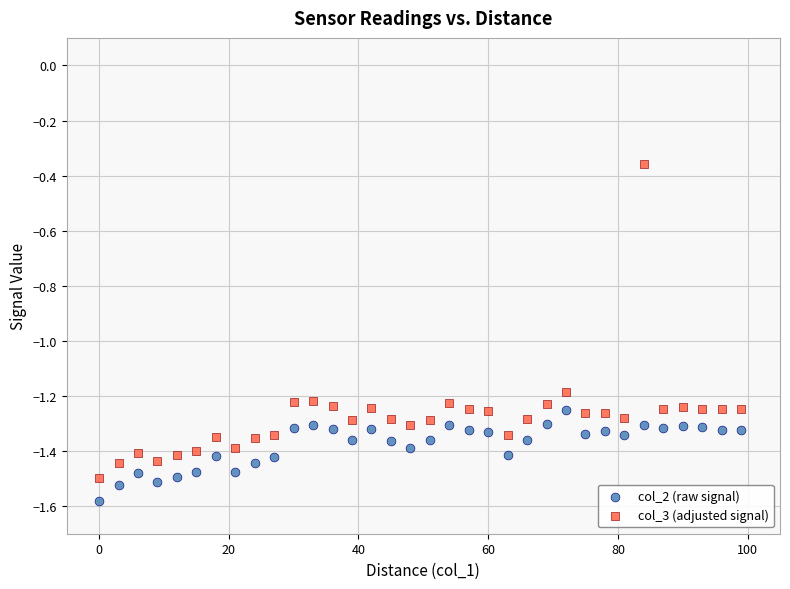

Which series has the largest Y range (max minus min)?

col_3 (adjusted signal)